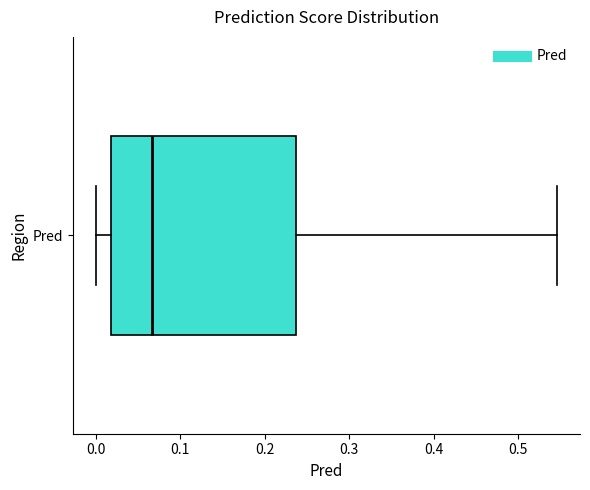

Read this box plot against the x-axis: the position of the median line, the range covered by the box, and the ends of both whiskers. The values are not printed on the chart, so give them approximately, as read against the axis.

median 0.07, box 0.02 to 0.24, whiskers 0.00 to 0.55